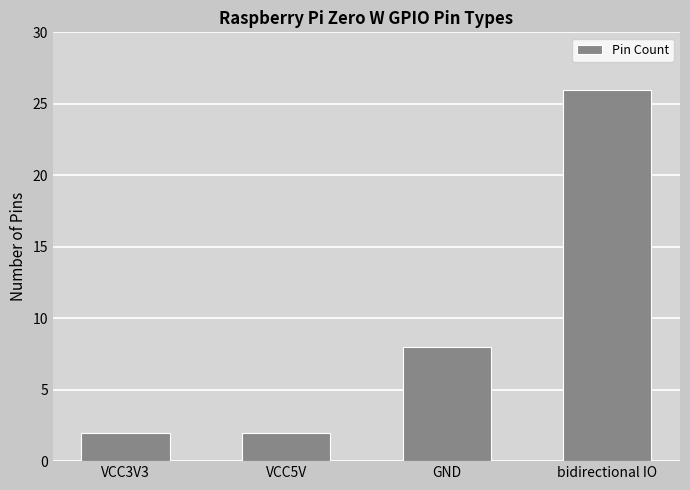

How many values are below 8?

2